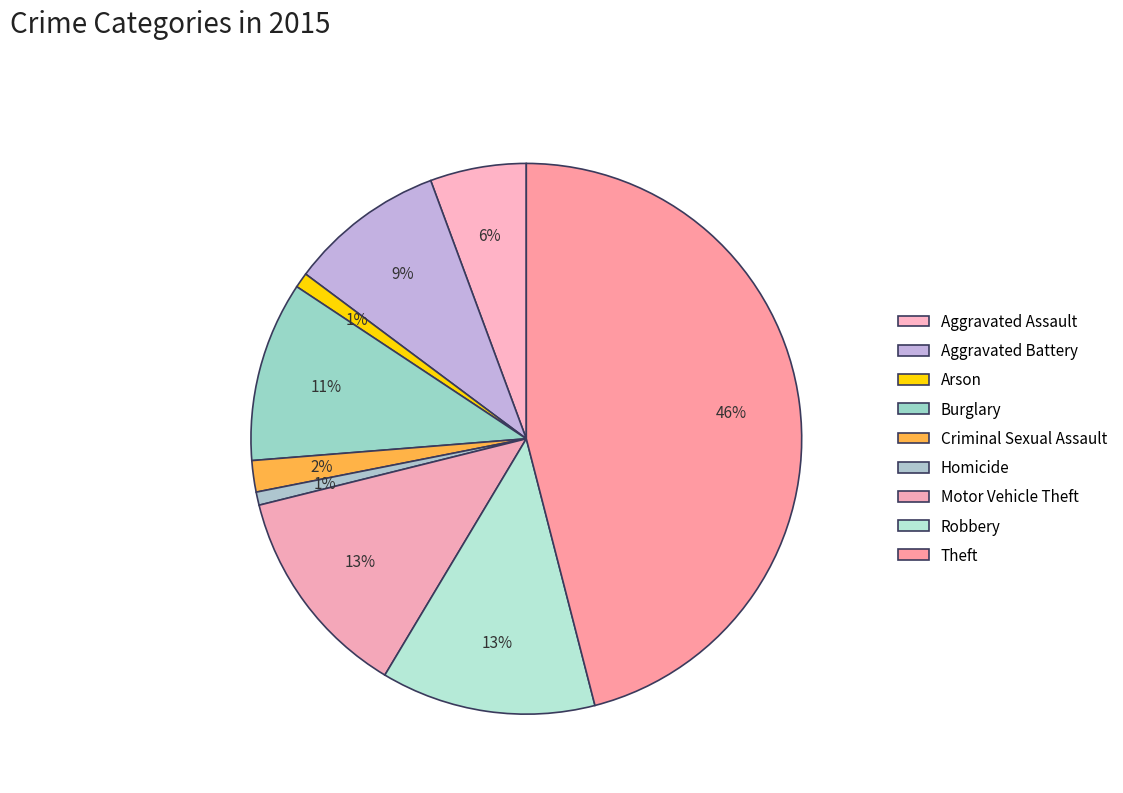

Between Arson and Burglary, which is larger?

Burglary